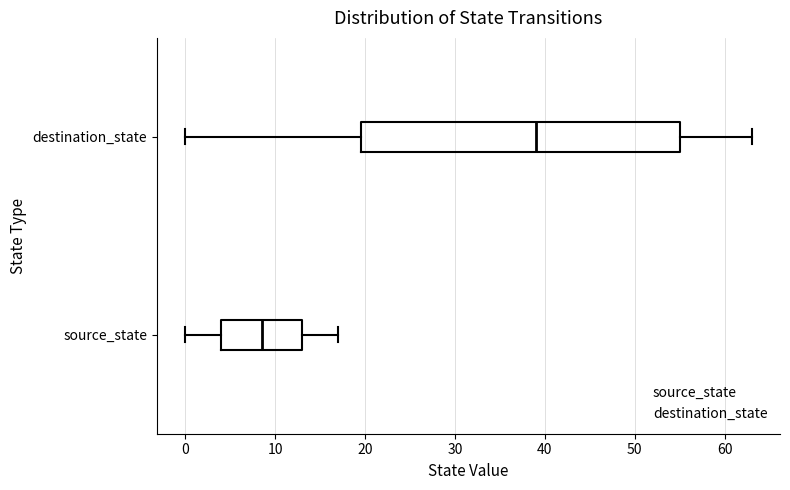

Reading bottom to top, read every box against the x-axis: the position of its median line, the range the box covers, and the ends of its whiskers. The values are not printed on the chart, so give them approximately, as read against the axis.

source_state: median 9, box 4 to 13, whiskers 0 to 17
destination_state: median 39, box 20 to 55, whiskers 0 to 63